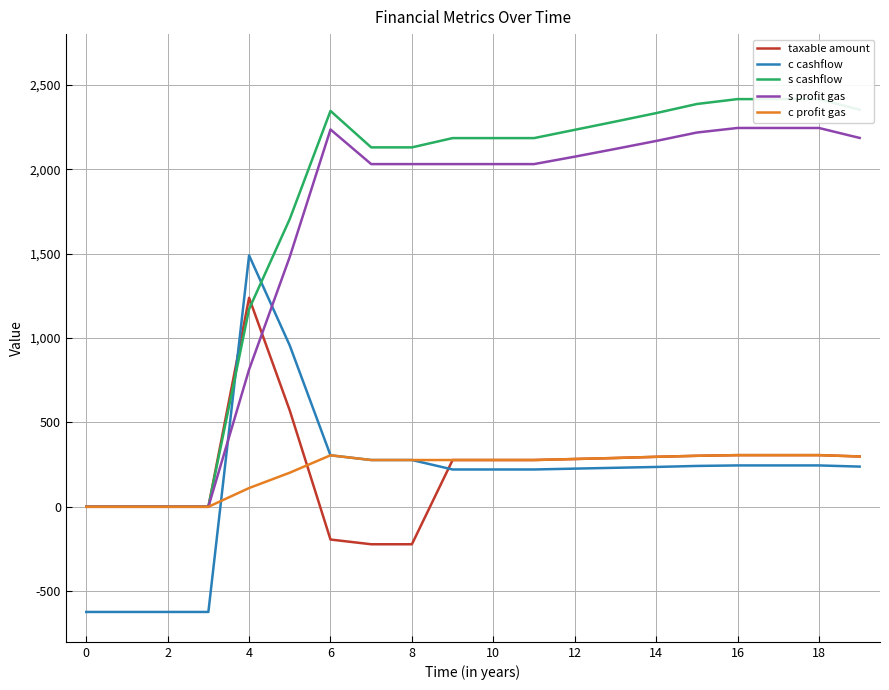

The value of c profit gas at 2 is 0. True or false?

True